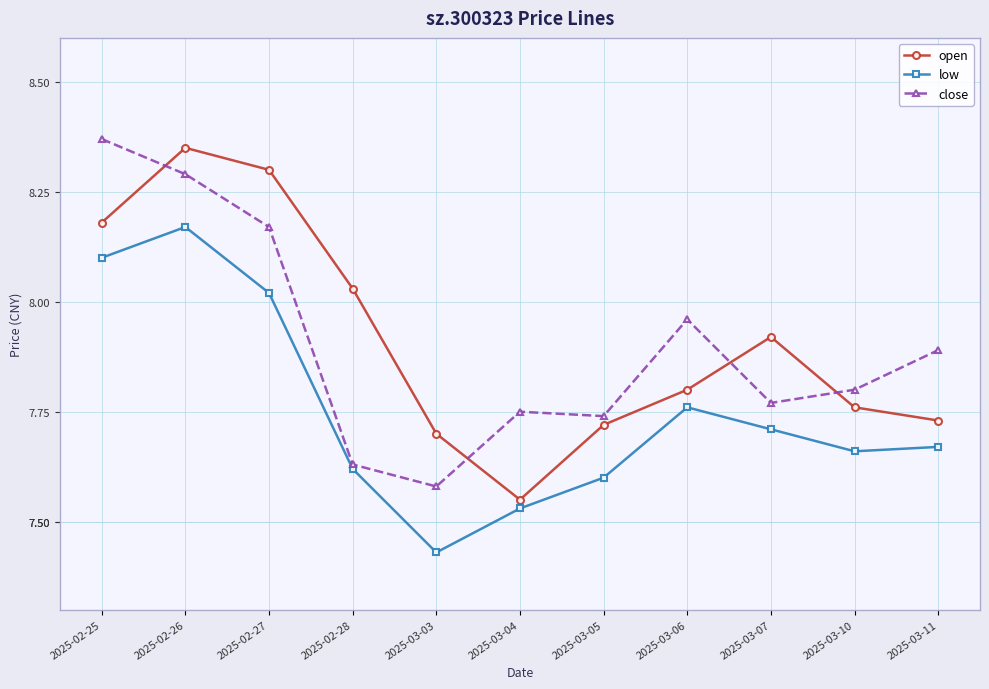

How many lines are shown in the chart?

3